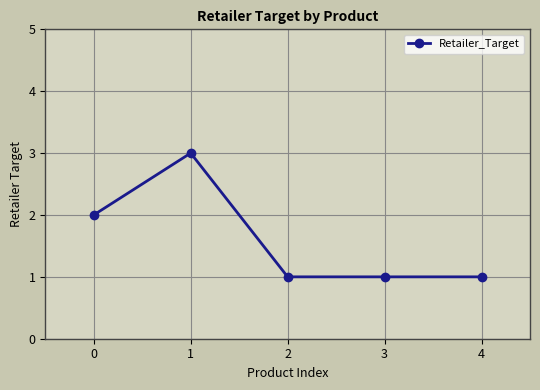

What is the sum of all values?

8